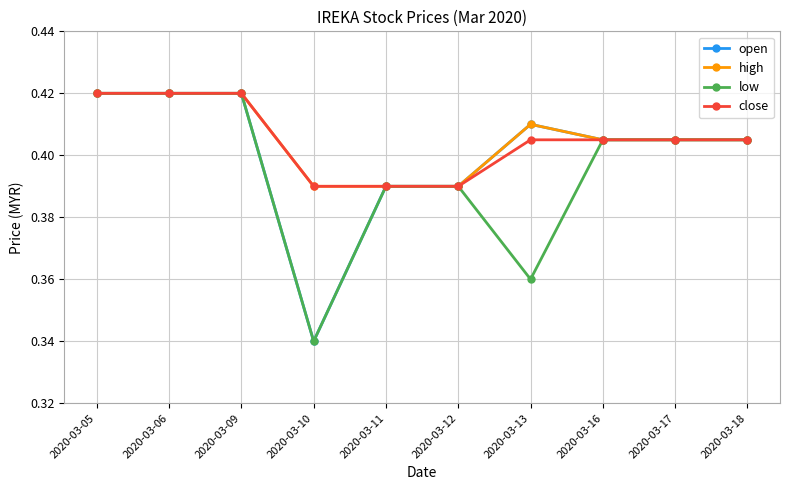

Which category has the lowest value in the low series?

2020-03-10